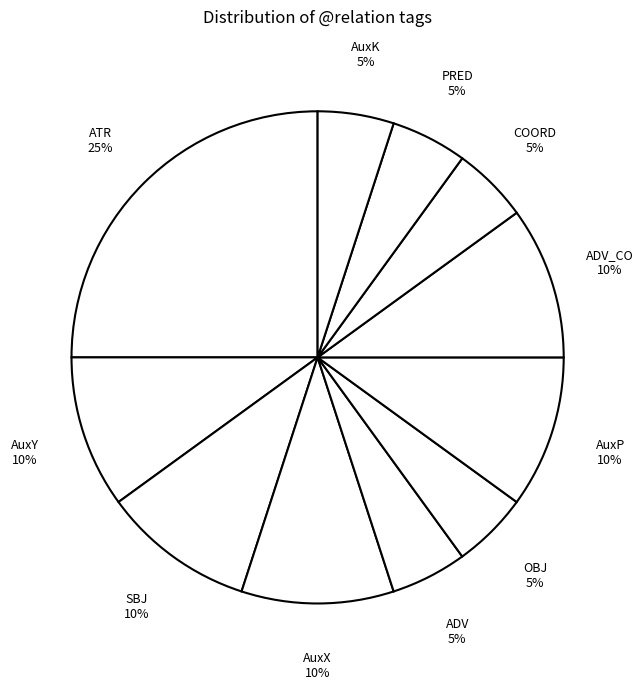

How many segments does this pie chart have?

11